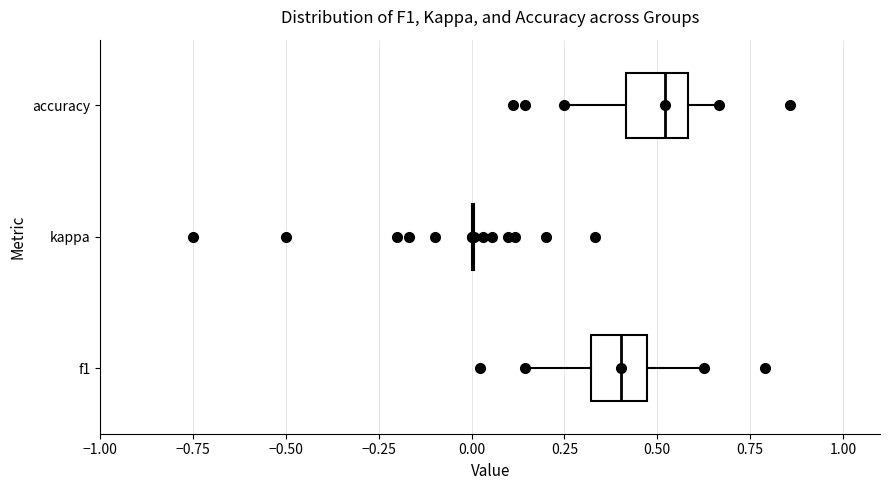

Reading bottom to top, read every box against the x-axis: the position of its median line, the range the box covers, and the ends of its whiskers. The values are not printed on the chart, so give them approximately, as read against the axis.

f1: median 0.40, box 0.30 to 0.45, whiskers 0.15 to 0.65
kappa: box collapsed to a line at 0.00, whiskers 0.00 to 0.00
accuracy: median 0.50, box 0.40 to 0.60, whiskers 0.25 to 0.65